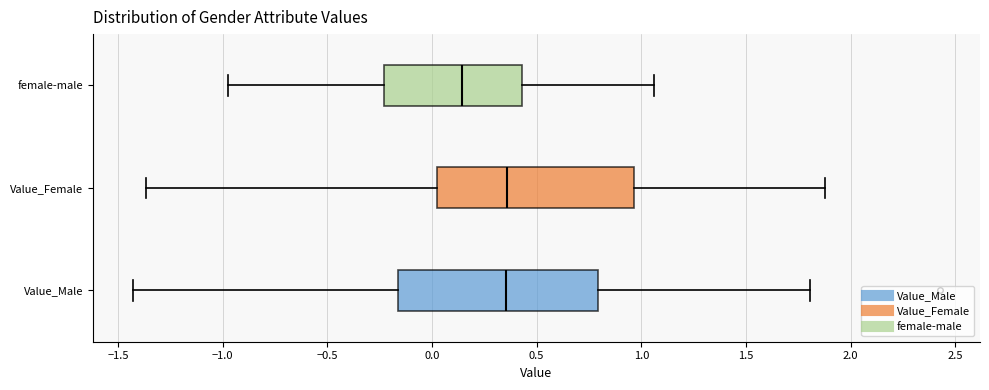

Where does the right whisker of the box for Value_Male end on the x-axis? The values are not printed on the chart, so give them approximately, as read against the axis.

1.80